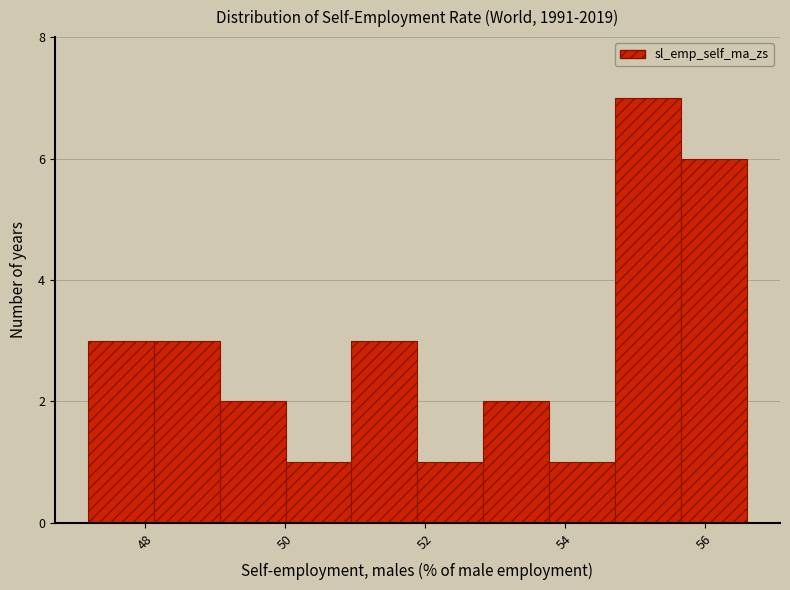

Reading left to right, transcribe this chart: for each bar, give the range it covers on the x-axis and its height. Neither the bar edges nor the heights are printed on the chart, so give them approximately, as read against the axes.

47.2 to 48.2: 3
48.2 to 49.0: 3
49.0 to 50.0: 2
50.0 to 51.0: 1
51.0 to 51.8: 3
51.8 to 52.8: 1
52.8 to 53.8: 2
53.8 to 54.8: 1
54.8 to 55.6: 7
55.6 to 56.6: 6